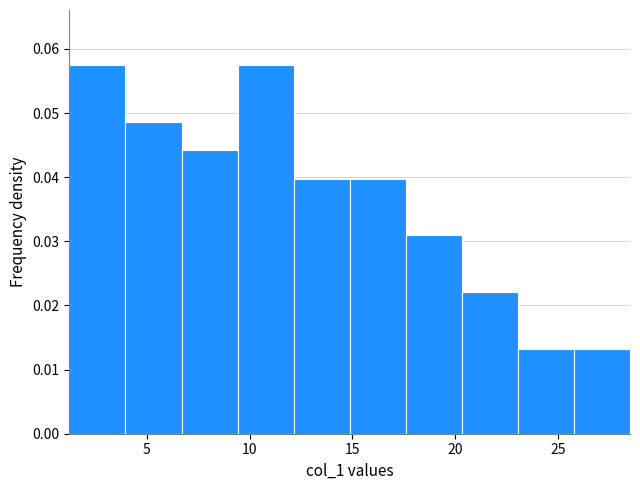

How tall is the bar that spans 20.5 to 23.0 on the x-axis? Neither the bar edges nor the heights are printed on the chart, so give them approximately, as read against the axes.

0.022